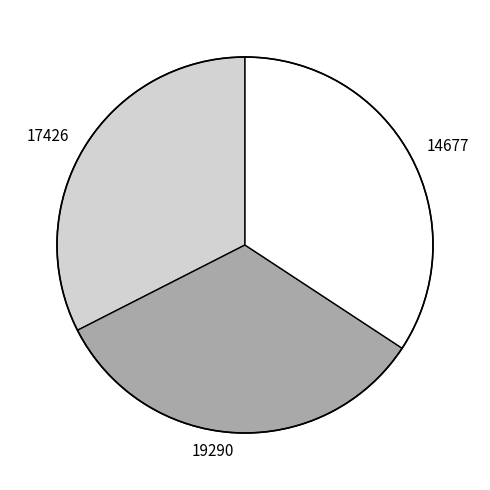

Which slice is the smallest?

17426